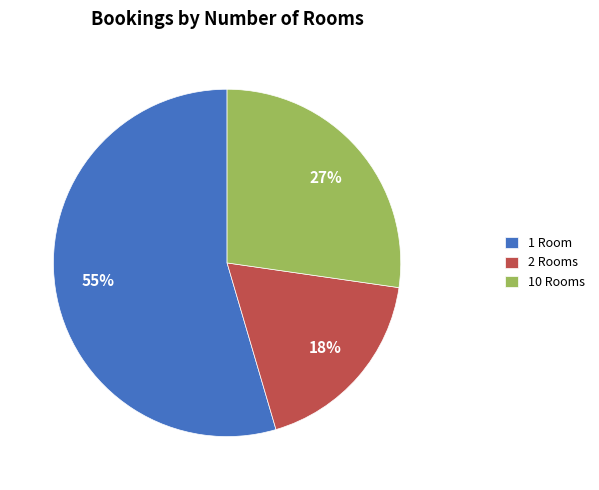

How many slices are in this pie chart?

3